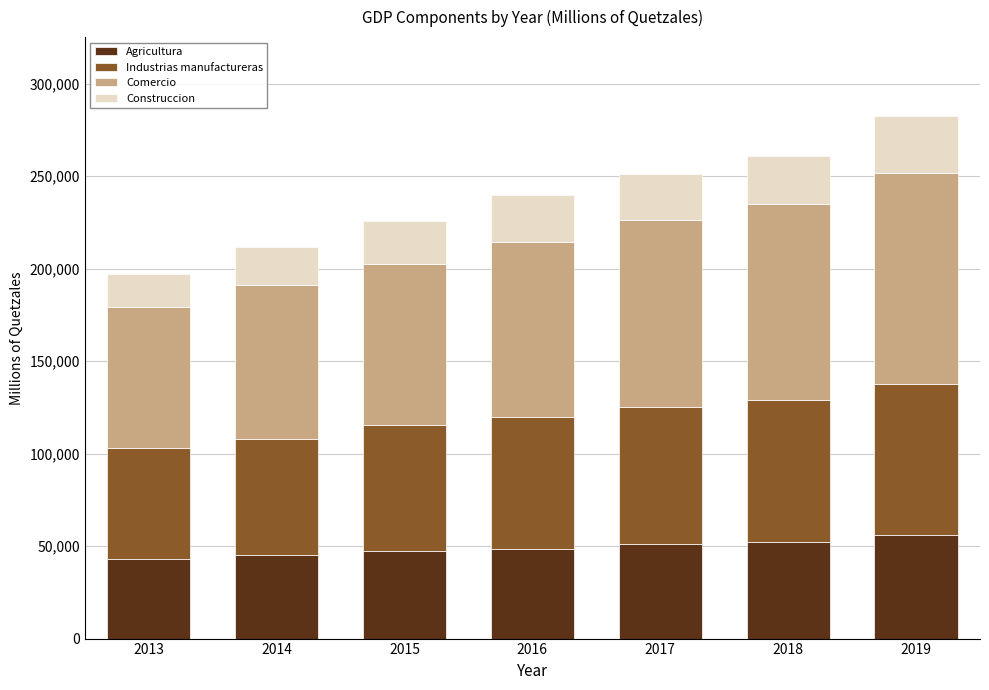

What is the total value across all series at 2015?

225817.2